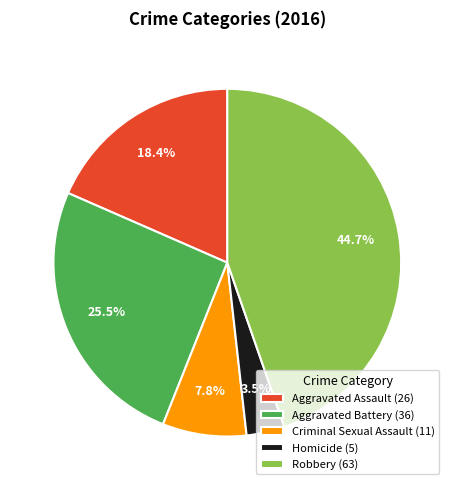

Rank the categories by value from lowest to highest.

Homicide, Criminal Sexual Assault, Aggravated Assault, Aggravated Battery, Robbery